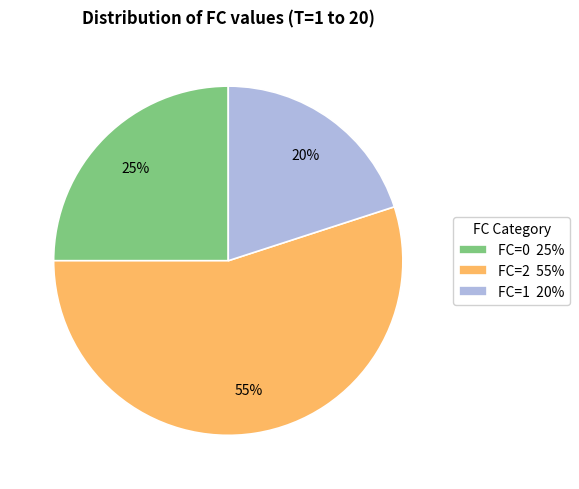

Is it true that FC=0 is 25% of the pie?

True